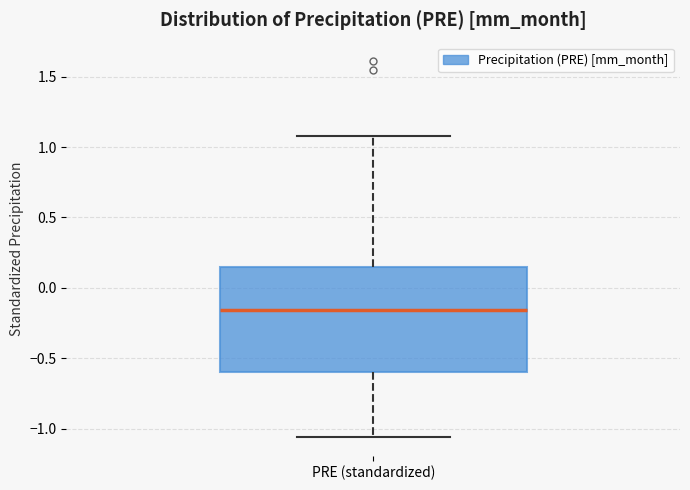

Where is the upper edge of the box for PRE (standardized) on the y-axis? The values are not printed on the chart, so give them approximately, as read against the axis.

0.15